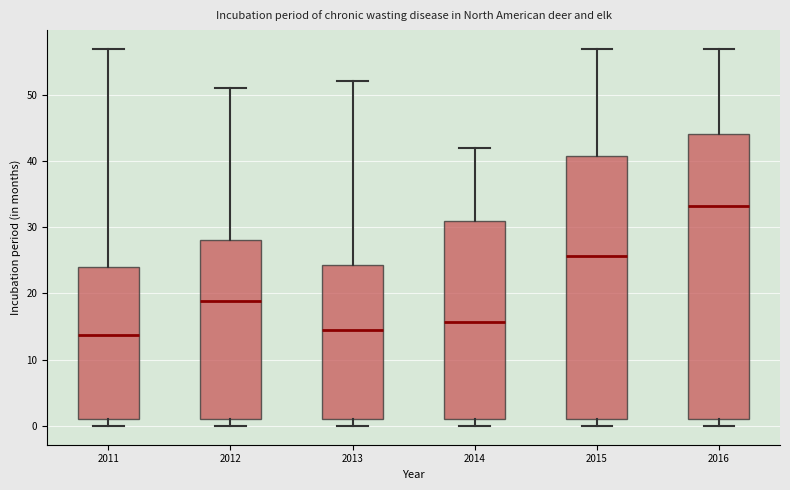

Reading left to right, transcribe this box plot: for each box, give where its median line is, the range the box spans, and where its two whiskers end, as read against the y-axis. The values are not printed on the chart, so give them approximately, as read against the axis.

2011: median 14, box 1 to 24, whiskers 0 to 57
2012: median 19, box 1 to 28, whiskers 0 to 51
2013: median 15, box 1 to 24, whiskers 0 to 52
2014: median 16, box 1 to 31, whiskers 0 to 42
2015: median 26, box 1 to 41, whiskers 0 to 57
2016: median 33, box 1 to 44, whiskers 0 to 57